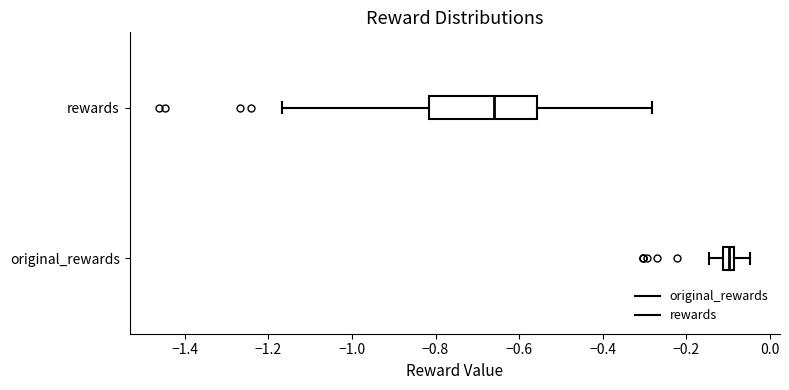

Where is the left edge of the box for original_rewards on the x-axis? The values are not printed on the chart, so give them approximately, as read against the axis.

-0.12